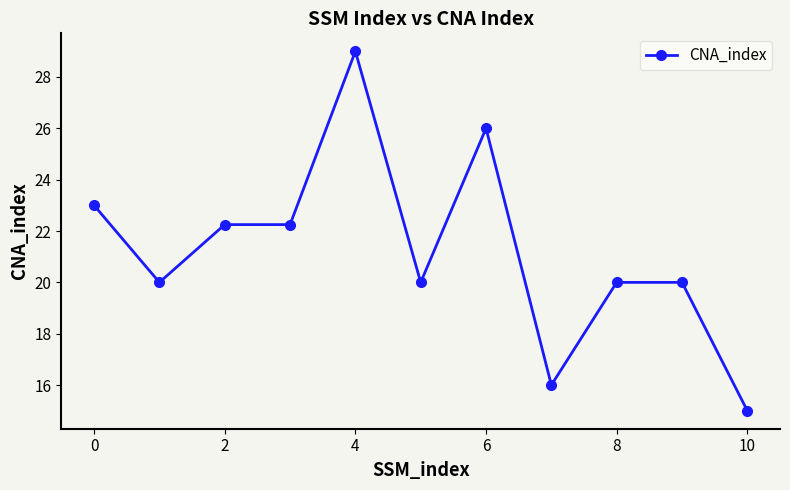

What is the maximum value shown in the chart?

29.0